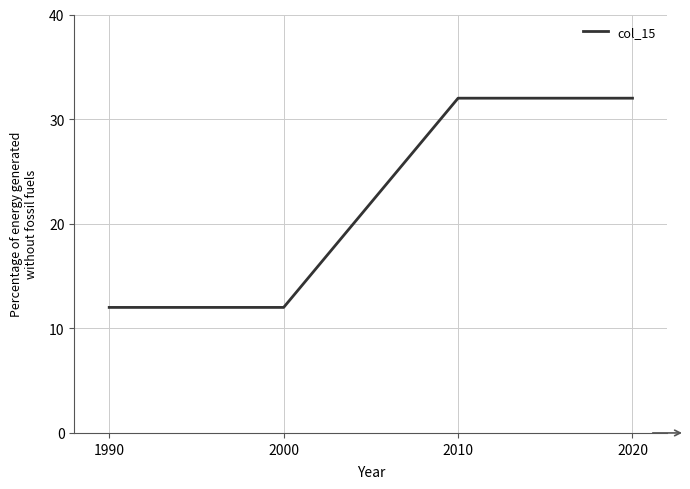

What is the difference between the values at 2010 and 2000?

20